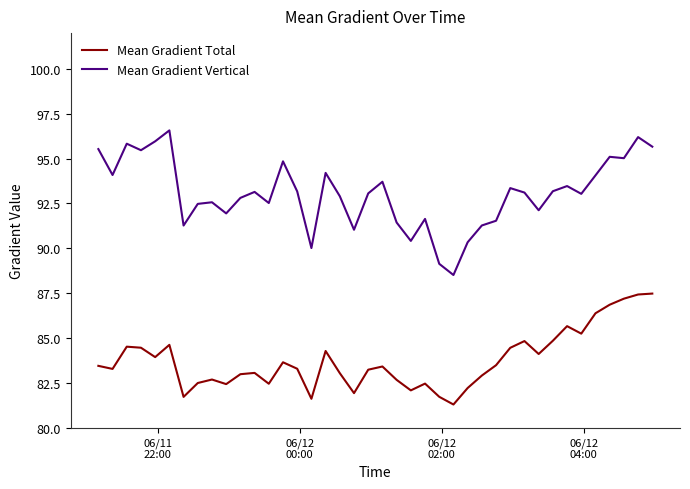

True or false: Mean Gradient Total and Mean Gradient Vertical cross at least once.

False